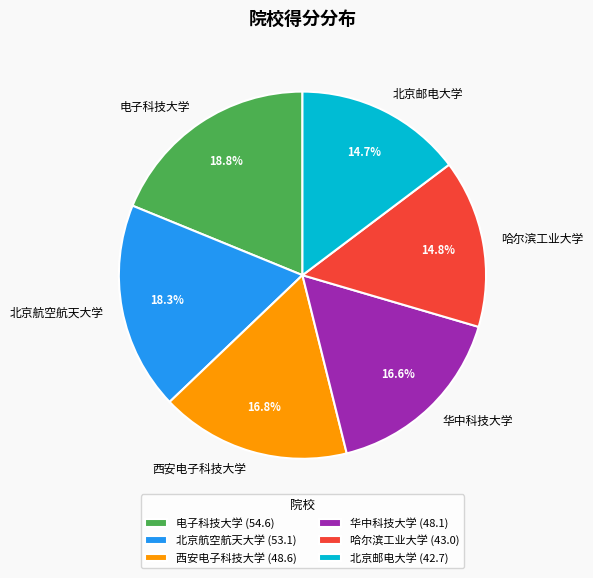

To the nearest percent, what portion does 北京邮电大学 represent?

15%